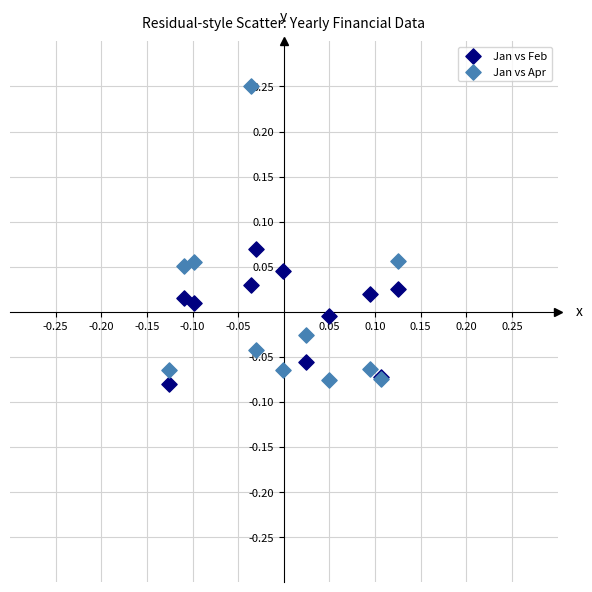

What is the X range (max minus min) for the scatter plot?

0.3